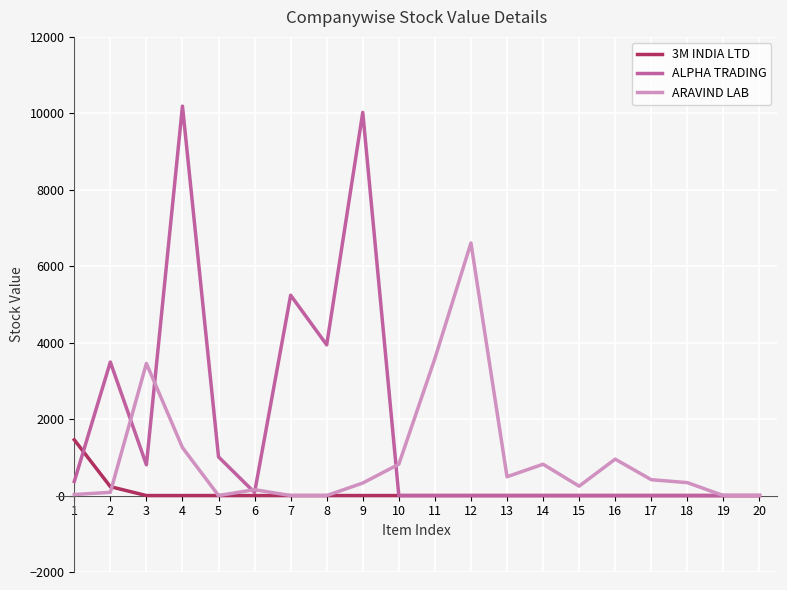

How many values in the ARAVIND LAB series exceed 338?

10